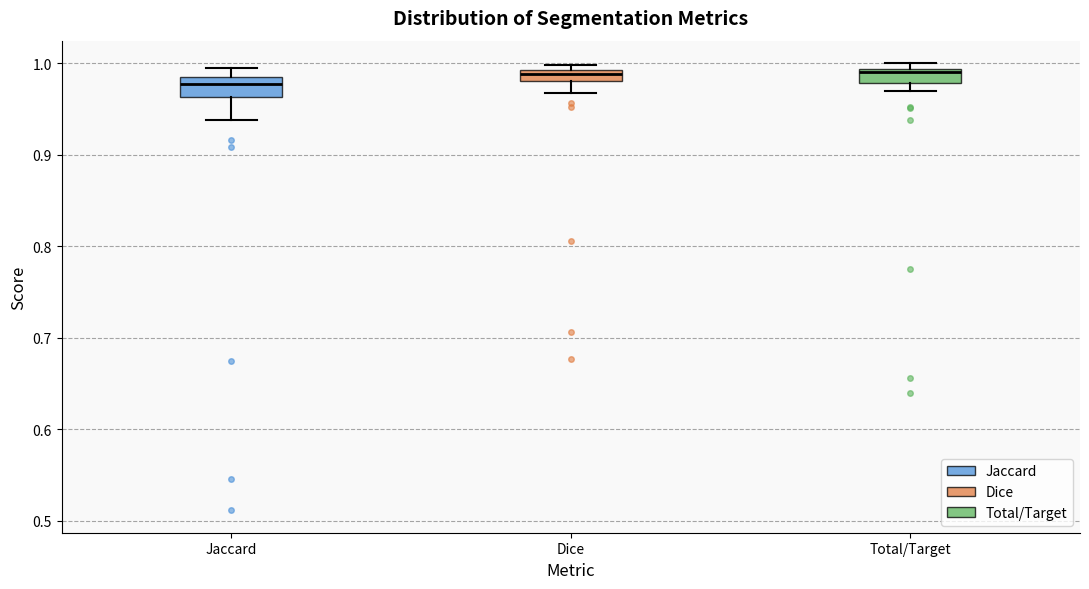

Where does the lower whisker of the box for Jaccard end on the y-axis? The values are not printed on the chart, so give them approximately, as read against the axis.

0.94